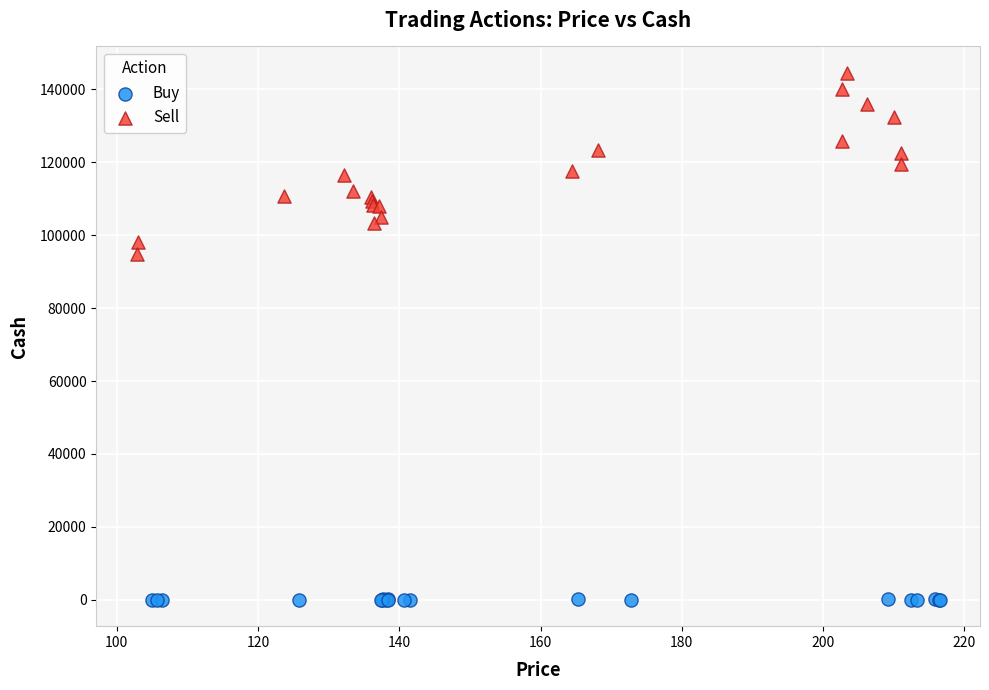

Which series reaches the minimum Y coordinate?

Buy